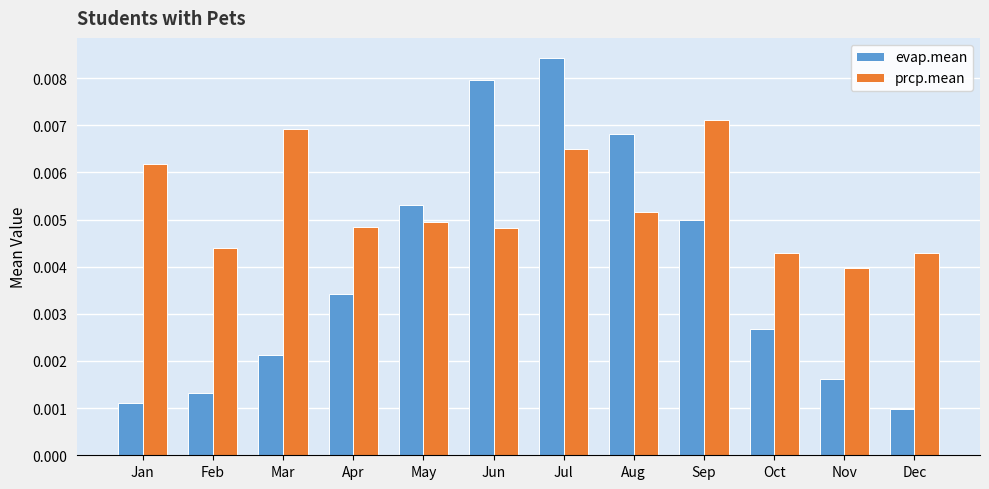

Rank the series by their maximum value, from lowest to highest.

prcp.mean, evap.mean